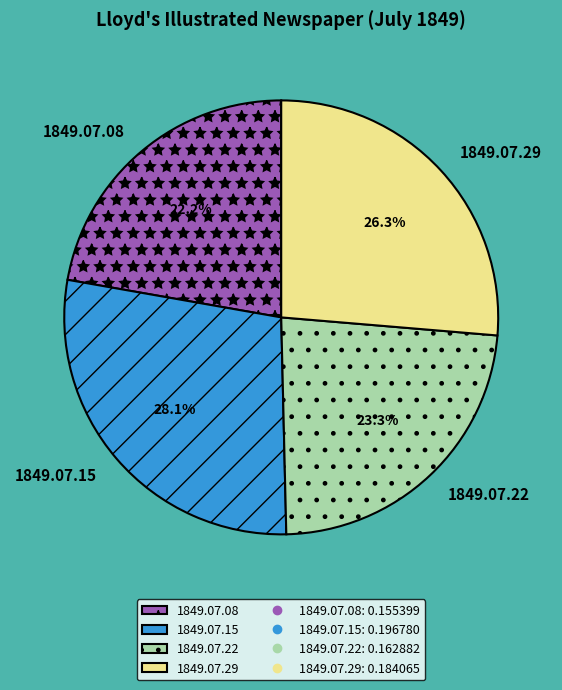

To the nearest percent, what is the difference between the 1849.07.15 and 1849.07.22 slice percentages?

5%